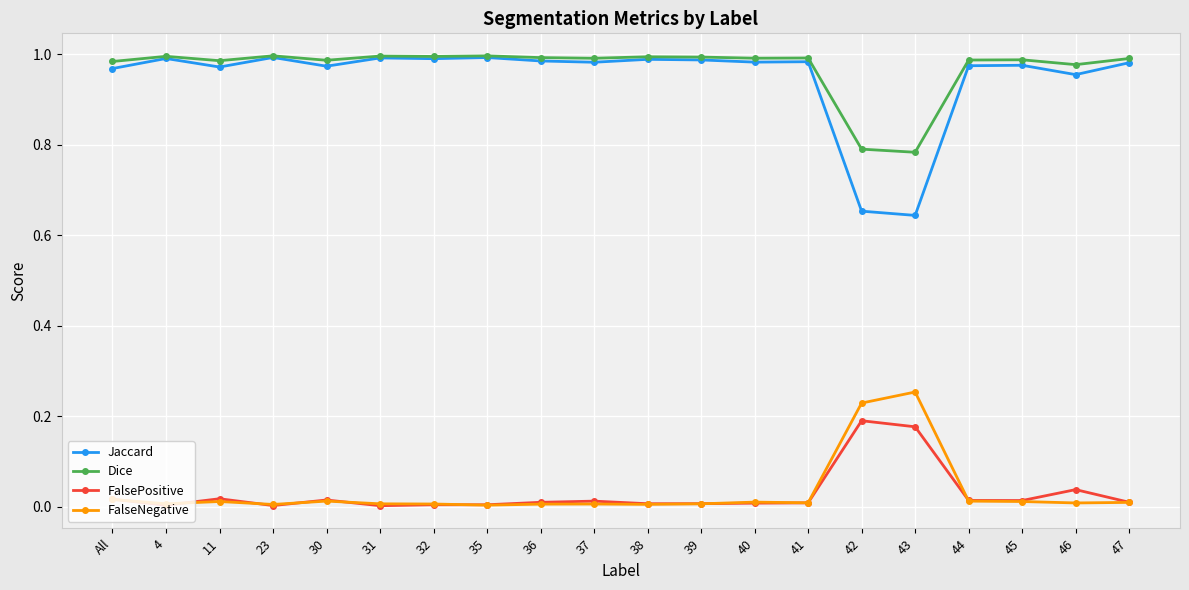

Is the value of Jaccard at All greater than the value of FalseNegative at 44?

Yes